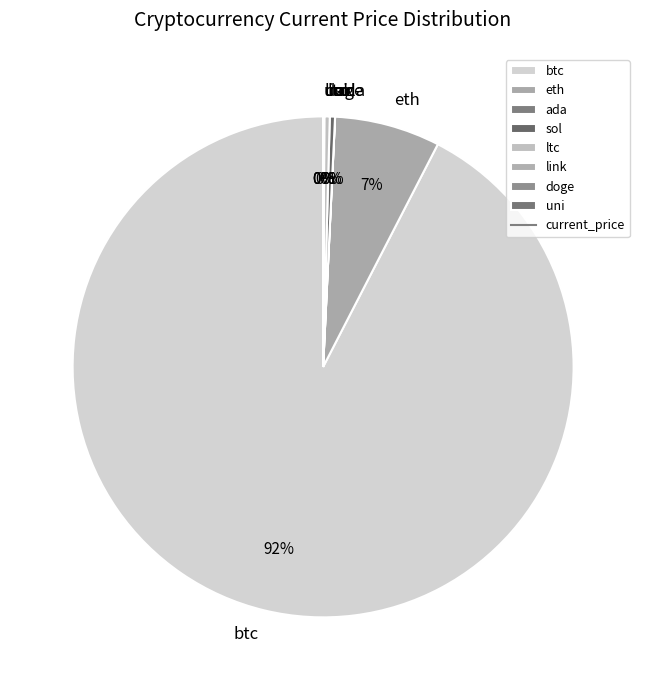

Is there any slice that represents more than half of the pie?

Yes